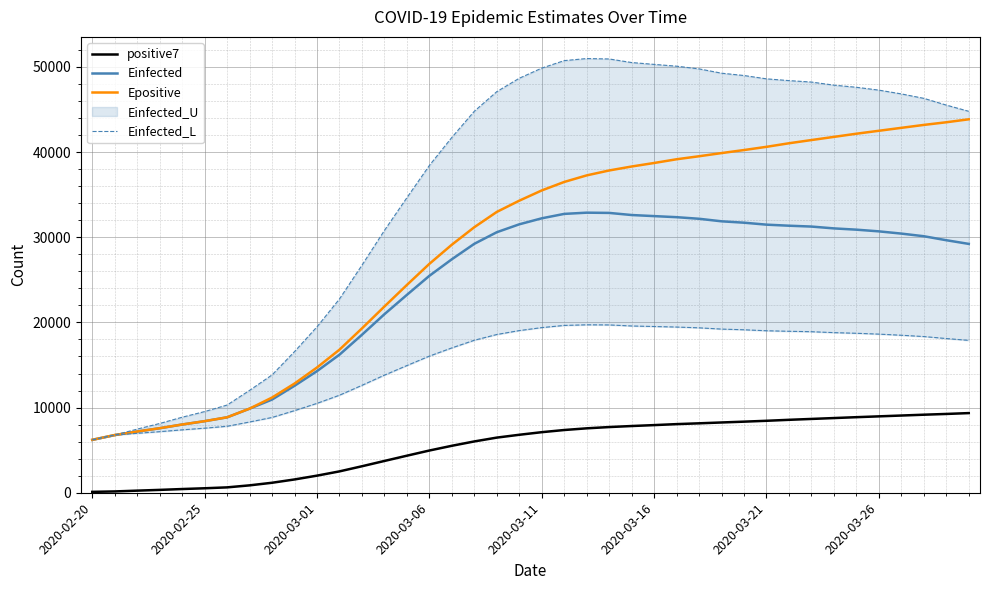

Is it true that Epositive equals 41038.0 at 31?

True